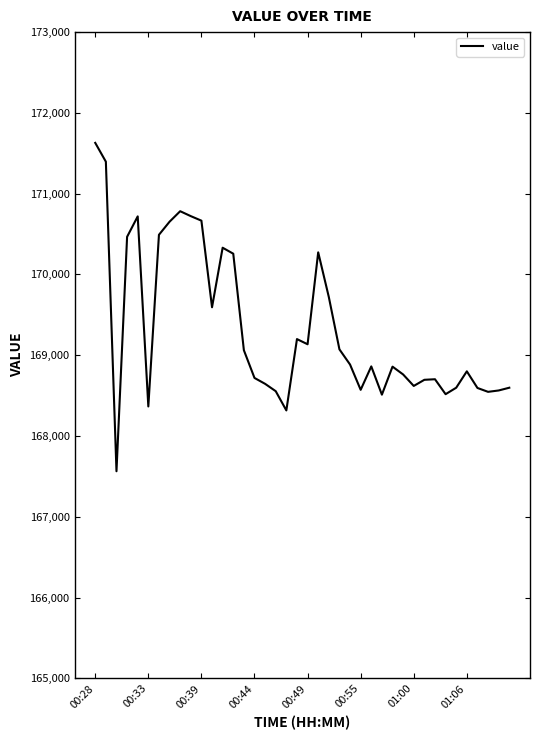

What is the difference between the maximum and minimum values?

4065